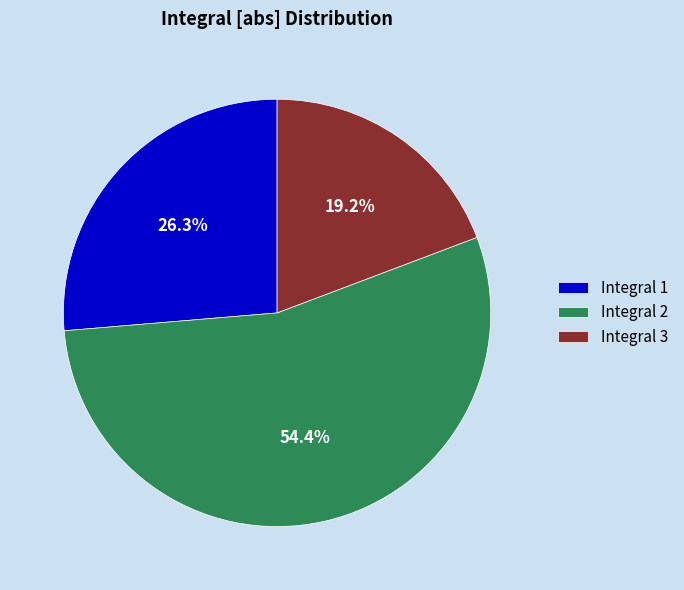

To the nearest percent, what is the combined percentage of Integral 1 and Integral 2?

81%